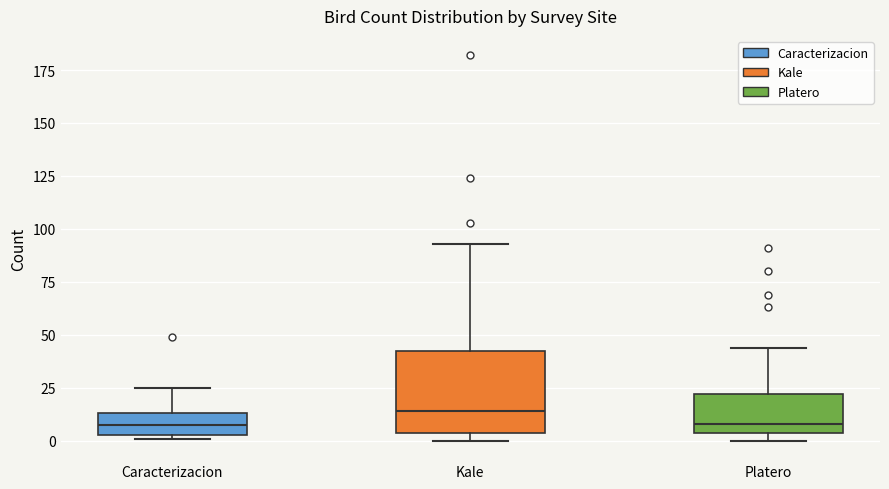

Where is the lower edge of the box for Caracterizacion on the y-axis? The values are not printed on the chart, so give them approximately, as read against the axis.

5